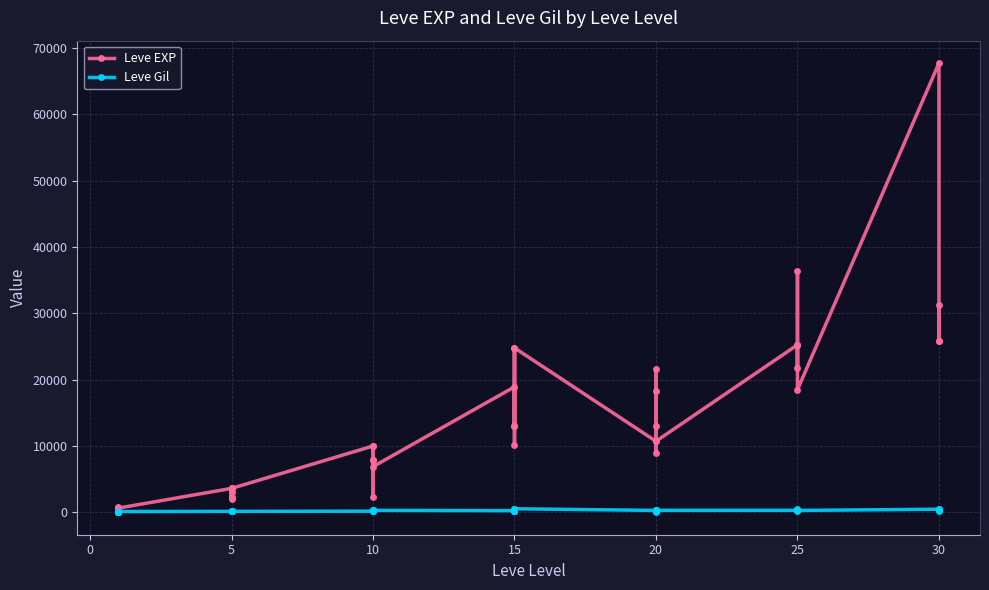

Which series changed the most between 5 and 15?

Leve EXP